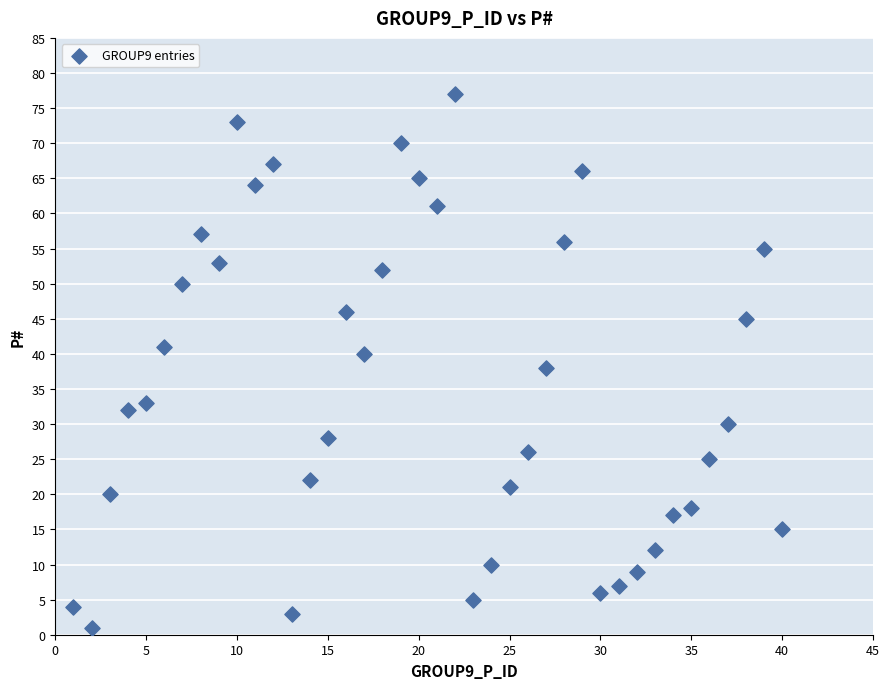

What is the range of Y values (max minus min)?

76